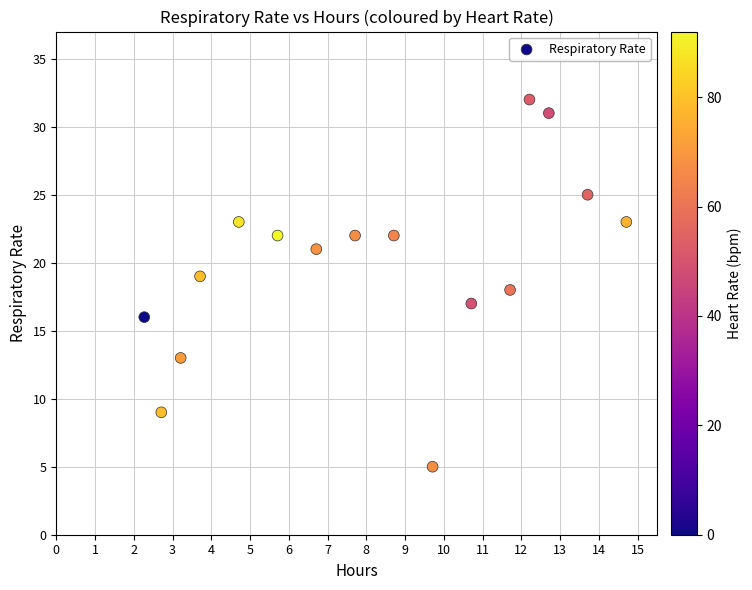

How many data points are displayed?

16